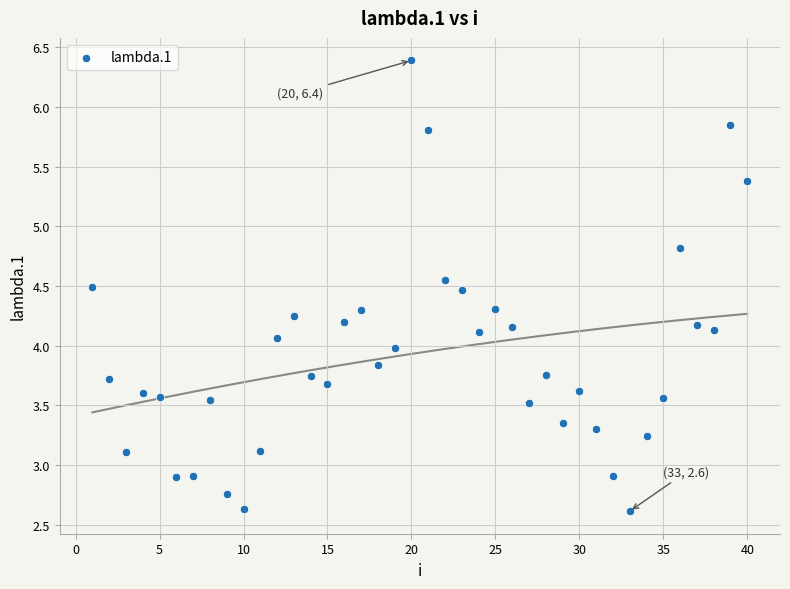

Count the number of points in this scatter plot.

40